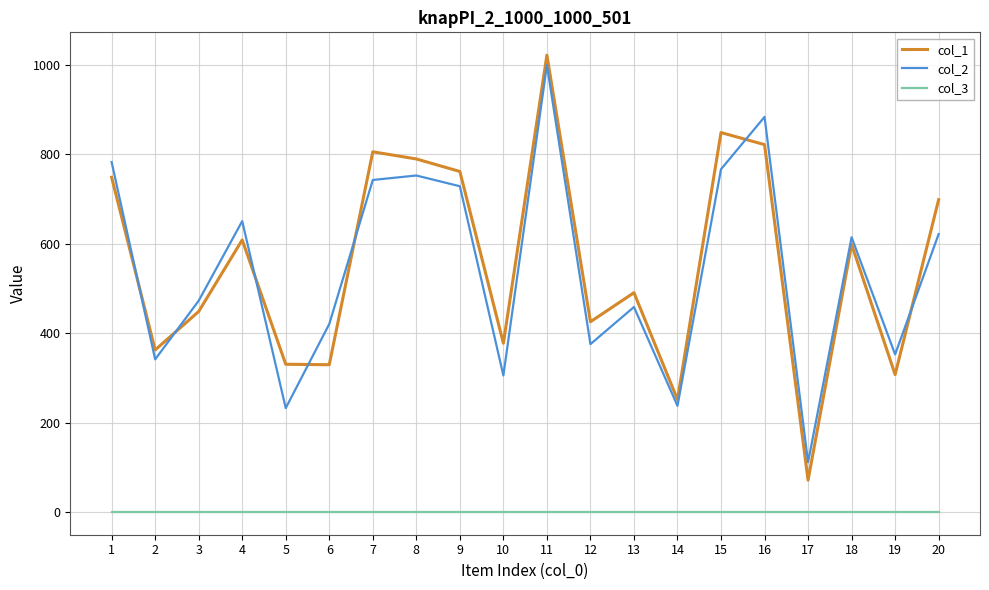

What are all the series names shown in the legend?

col_1, col_2, col_3